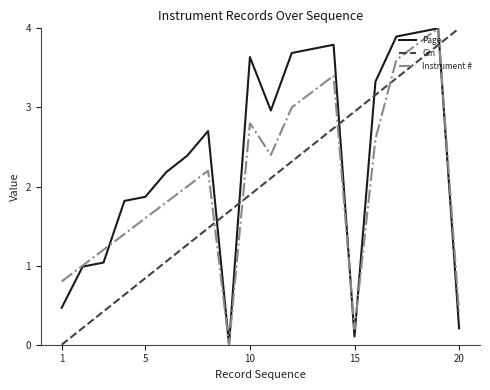

Rank the series by their average value, from highest to lowest.

Page, Instrument #, Gin